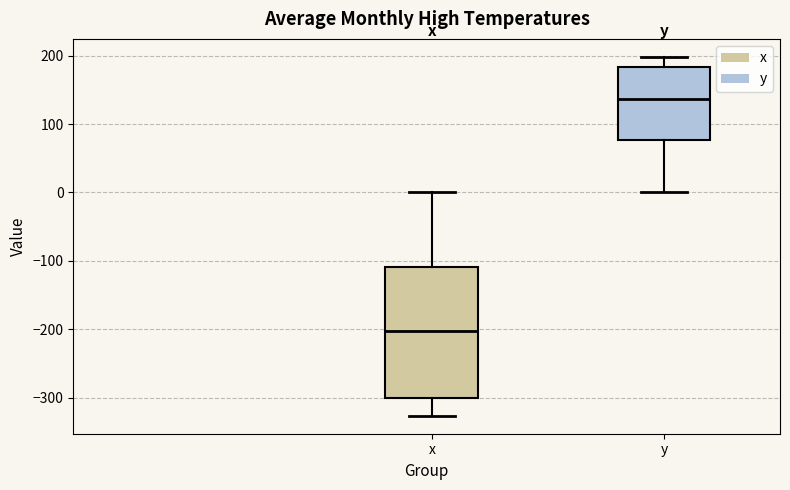

Which box's median line is the highest?

y